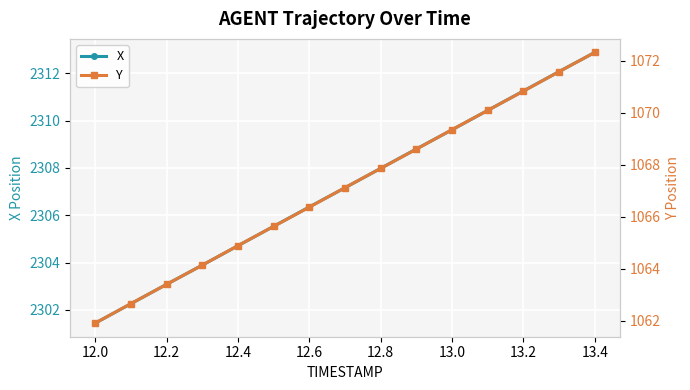

Which series has the largest range (max minus min)?

X